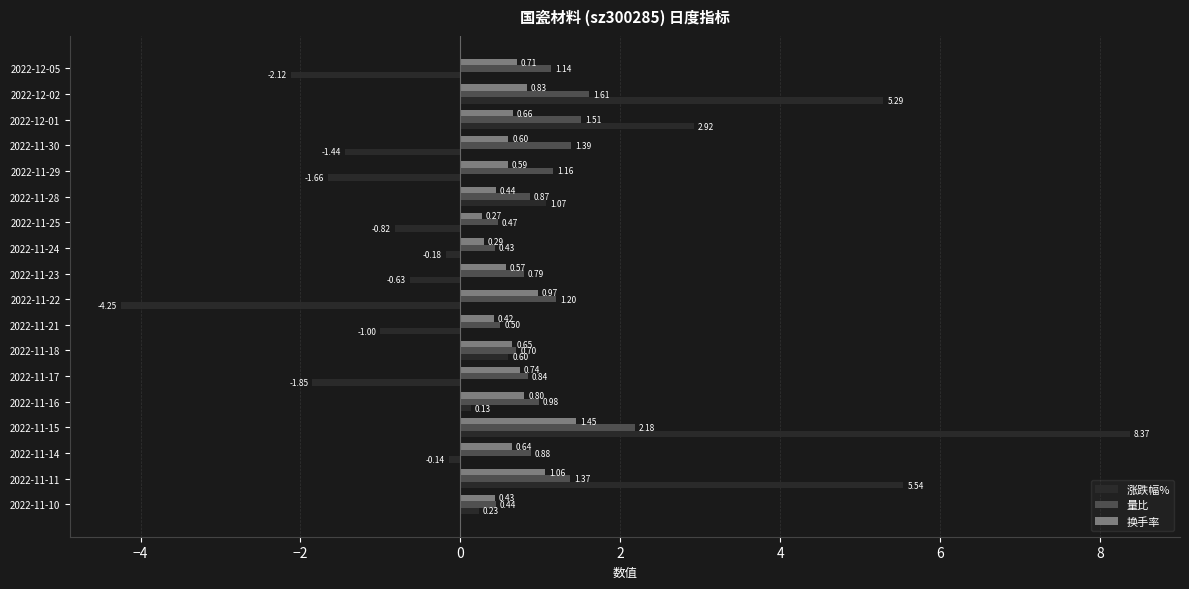

What is the difference between the second highest and second lowest values in the 换手率 series?

0.8